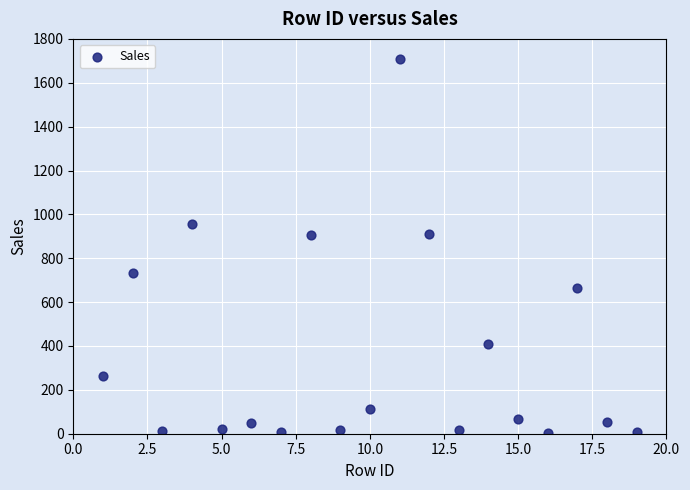

What is the range of Y values (max minus min)?

1703.6